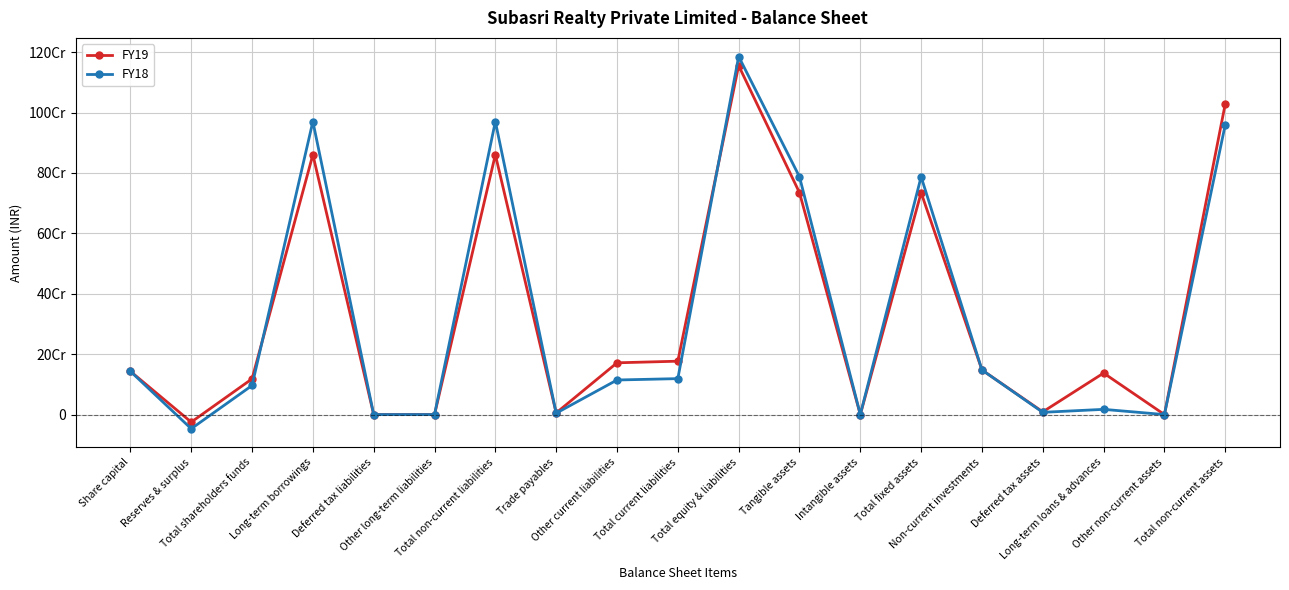

Is this an area chart (filled region under the line)?

No